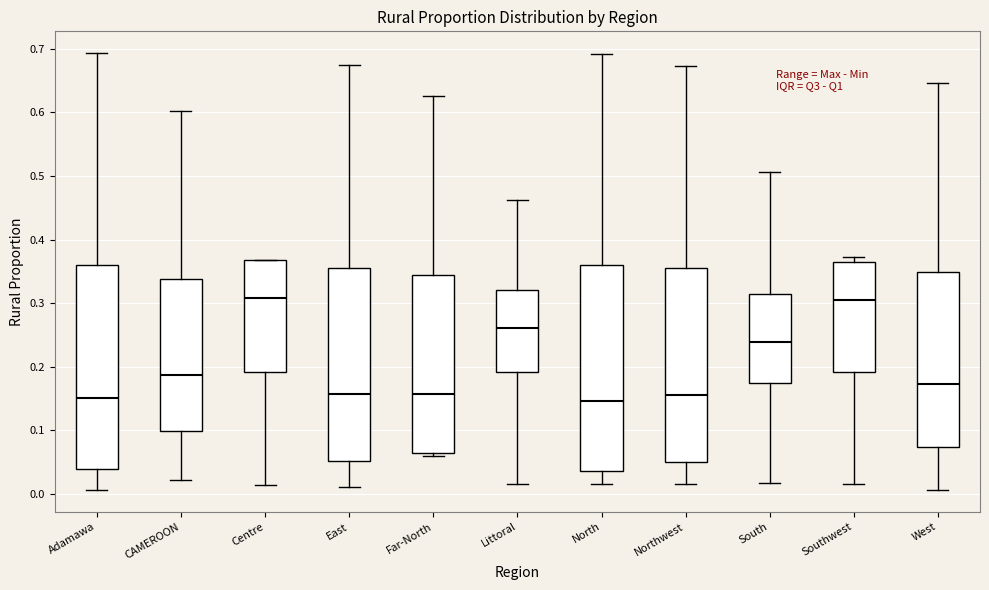

Reading left to right, read every box against the y-axis: the position of its median line, the range the box covers, and the ends of its whiskers. The values are not printed on the chart, so give them approximately, as read against the axis.

Adamawa: median 0.15, box 0.04 to 0.36, whiskers 0.01 to 0.69
CAMEROON: median 0.19, box 0.10 to 0.34, whiskers 0.02 to 0.60
Centre: median 0.31, box 0.19 to 0.37, whiskers 0.01 to 0.37
East: median 0.16, box 0.05 to 0.36, whiskers 0.01 to 0.67
Far-North: median 0.16, box 0.06 to 0.34, whiskers 0.06 (just below the box's lower edge) to 0.63
Littoral: median 0.26, box 0.19 to 0.32, whiskers 0.02 to 0.46
North: median 0.15, box 0.04 to 0.36, whiskers 0.02 to 0.69
Northwest: median 0.16, box 0.05 to 0.36, whiskers 0.01 to 0.67
South: median 0.24, box 0.17 to 0.31, whiskers 0.02 to 0.51
Southwest: median 0.31, box 0.19 to 0.36, whiskers 0.02 to 0.37
West: median 0.17, box 0.07 to 0.35, whiskers 0.01 to 0.65